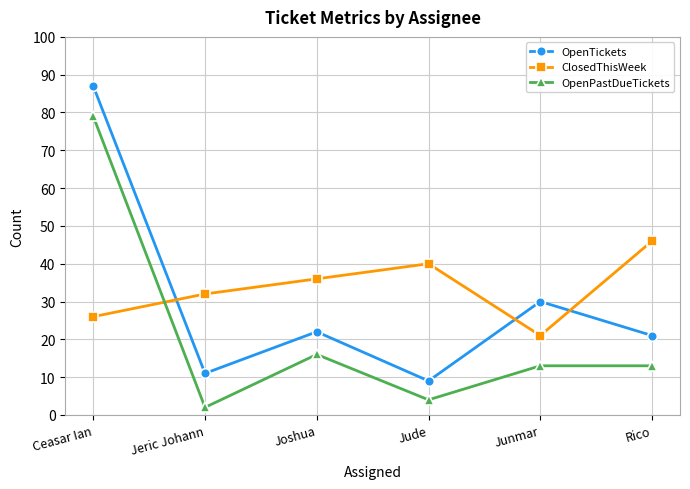

At how many categories does at least one series exceed 54?

1